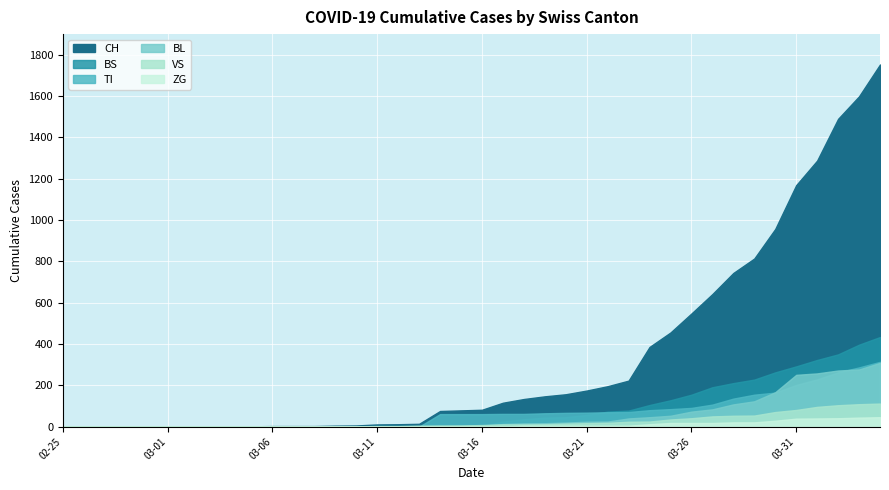

Reading right to left, what are all the values shown in this chart?

CH: 2020-04-04=1753	2020-04-03=1599	2020-04-02=1490	2020-04-01=1288	2020-03-31=1169	2020-03-30=957	2020-03-29=814	2020-03-28=744	2020-03-27=642	2020-03-26=548	2020-03-25=456	2020-03-24=386	2020-03-23=223	2020-03-22=196	2020-03-21=175	2020-03-20=157	2020-03-19=147	2020-03-18=134	2020-03-17=116	2020-03-16=82	2020-03-15=79	2020-03-14=76	2020-03-13=14	2020-03-12=12	2020-03-11=11	2020-03-10=6	2020-03-09=5	2020-03-08=3	2020-03-07=3	2020-03-06=3	2020-03-05=2	2020-03-04=0	2020-03-03=0	2020-03-02=0	2020-03-01=0	2020-02-29=0	2020-02-28=0	2020-02-27=0	2020-02-26=0	2020-02-25=0
BS: 2020-04-04=434	2020-04-03=397	2020-04-02=350	2020-04-01=323	2020-03-31=292	2020-03-30=263	2020-03-29=228	2020-03-28=211	2020-03-27=191	2020-03-26=155	2020-03-25=128	2020-03-24=105	2020-03-23=78	2020-03-22=73	2020-03-21=57	2020-03-20=46	2020-03-19=44	2020-03-18=36	2020-03-17=25	2020-03-16=4	2020-03-15=0	2020-03-14=4	2020-03-13=4	2020-03-12=4	2020-03-11=4	2020-03-10=0	2020-03-09=0	2020-03-08=0	2020-03-07=0	2020-03-06=0	2020-03-05=0	2020-03-04=0	2020-03-03=0	2020-03-02=0	2020-03-01=0	2020-02-29=0	2020-02-28=0	2020-02-27=0	2020-02-26=0	2020-02-25=0
TI: 2020-04-04=314	2020-04-03=287	2020-04-02=263	2020-04-01=229	2020-03-31=202	2020-03-30=165	2020-03-29=155	2020-03-28=136	2020-03-27=107	2020-03-26=91	2020-03-25=85	2020-03-24=80	2020-03-23=71	2020-03-22=70	2020-03-21=68	2020-03-20=67	2020-03-19=65	2020-03-18=62	2020-03-17=62	2020-03-16=61	2020-03-15=61	2020-03-14=61	2020-03-13=0	2020-03-12=0	2020-03-11=0	2020-03-10=0	2020-03-09=0	2020-03-08=0	2020-03-07=0	2020-03-06=0	2020-03-05=0	2020-03-04=0	2020-03-03=0	2020-03-02=0	2020-03-01=0	2020-02-29=0	2020-02-28=0	2020-02-27=0	2020-02-26=0	2020-02-25=0
VS: 2020-04-04=112	2020-04-03=109	2020-04-02=104	2020-04-01=96	2020-03-31=81	2020-03-30=71	2020-03-29=54	2020-03-28=53	2020-03-27=50	2020-03-26=41	2020-03-25=35	2020-03-24=25	2020-03-23=24	2020-03-22=19	2020-03-21=17	2020-03-20=15	2020-03-19=12	2020-03-18=11	2020-03-17=11	2020-03-16=8	2020-03-15=6	2020-03-14=6	2020-03-13=5	2020-03-12=3	2020-03-11=3	2020-03-10=2	2020-03-09=2	2020-03-08=2	2020-03-07=2	2020-03-06=2	2020-03-05=2	2020-03-04=0	2020-03-03=0	2020-03-02=0	2020-03-01=0	2020-02-29=0	2020-02-28=0	2020-02-27=0	2020-02-26=0	2020-02-25=0
BL: 2020-04-04=309	2020-04-03=277	2020-04-02=272	2020-04-01=258	2020-03-31=251	2020-03-30=167	2020-03-29=123	2020-03-28=108	2020-03-27=84	2020-03-26=73	2020-03-25=53	2020-03-24=46	2020-03-23=40	2020-03-22=25	2020-03-21=24	2020-03-20=20	2020-03-19=17	2020-03-18=16	2020-03-17=13	2020-03-16=5	2020-03-15=5	2020-03-14=2	2020-03-13=2	2020-03-12=2	2020-03-11=2	2020-03-10=2	2020-03-09=1	2020-03-08=0	2020-03-07=0	2020-03-06=0	2020-03-05=0	2020-03-04=0	2020-03-03=0	2020-03-02=0	2020-03-01=0	2020-02-29=0	2020-02-28=0	2020-02-27=0	2020-02-26=0	2020-02-25=0
ZG: 2020-04-04=46	2020-04-03=44	2020-04-02=41	2020-04-01=40	2020-03-31=39	2020-03-30=29	2020-03-29=21	2020-03-28=21	2020-03-27=18	2020-03-26=18	2020-03-25=18	2020-03-24=12	2020-03-23=5	2020-03-22=5	2020-03-21=5	2020-03-20=5	2020-03-19=5	2020-03-18=5	2020-03-17=1	2020-03-16=0	2020-03-15=0	2020-03-14=0	2020-03-13=0	2020-03-12=0	2020-03-11=0	2020-03-10=0	2020-03-09=0	2020-03-08=0	2020-03-07=0	2020-03-06=0	2020-03-05=0	2020-03-04=0	2020-03-03=0	2020-03-02=0	2020-03-01=0	2020-02-29=0	2020-02-28=0	2020-02-27=0	2020-02-26=0	2020-02-25=0